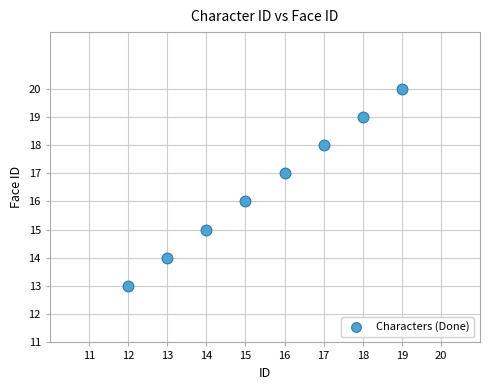

What is the average X value?

16